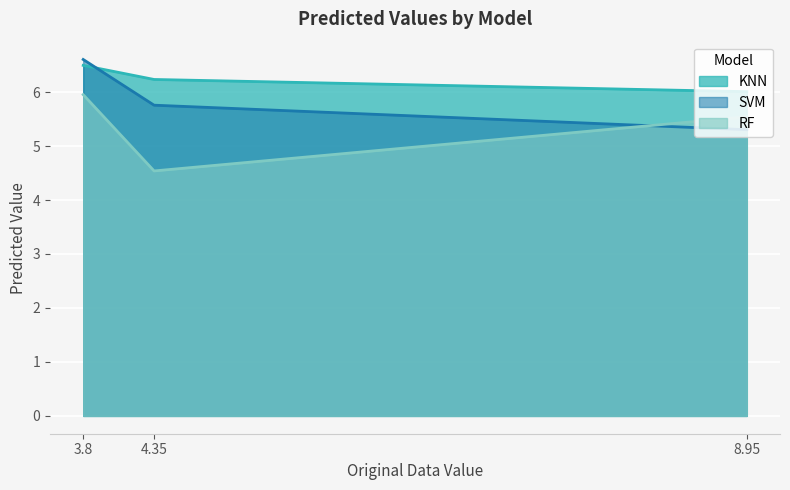

Is it true that KNN equals 2.4 at 8.95?

False